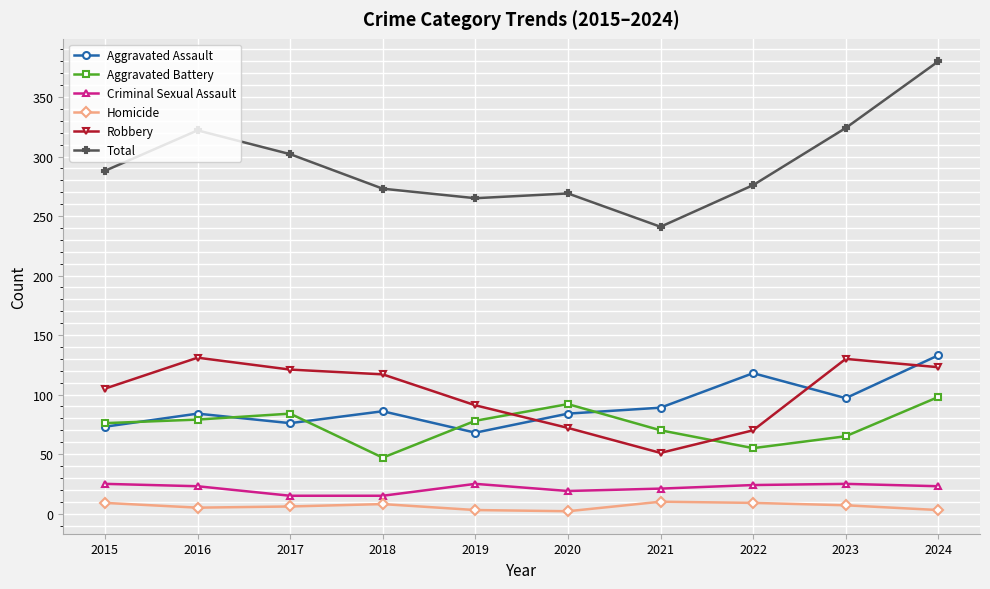

True or false: Robbery and Homicide intersect in this chart.

False